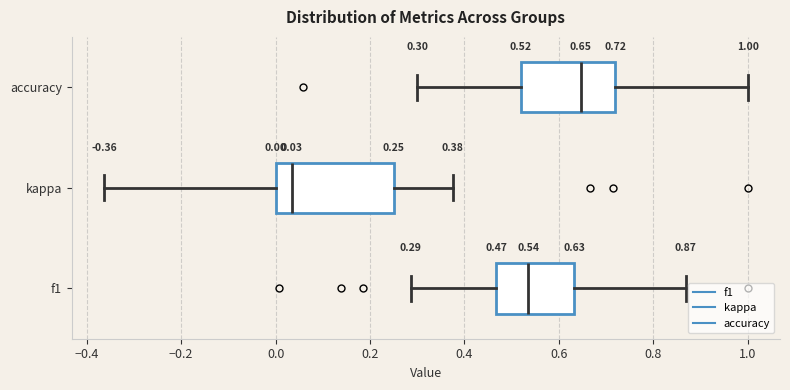

Which box's median line is the furthest to the left?

kappa